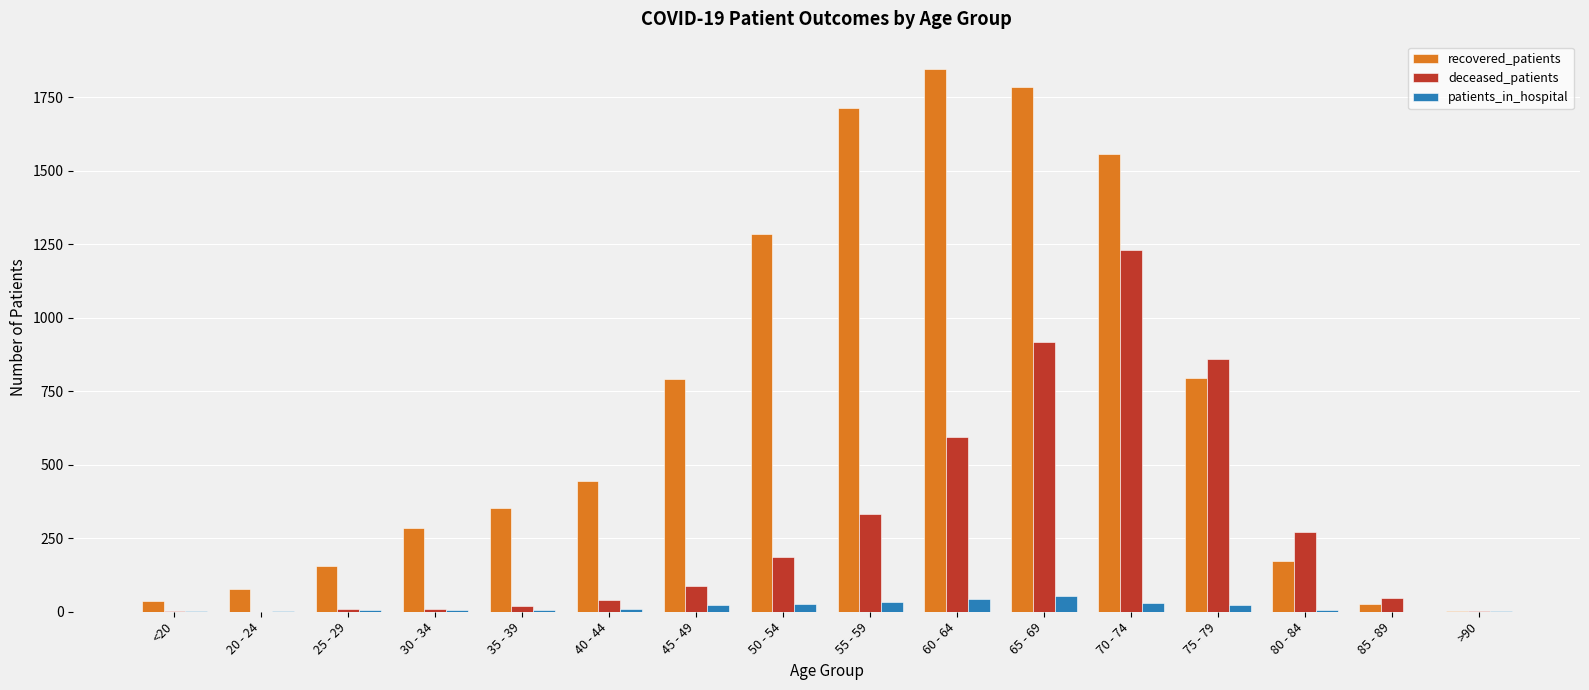

At which label is deceased_patients closest to 615?

60 - 64